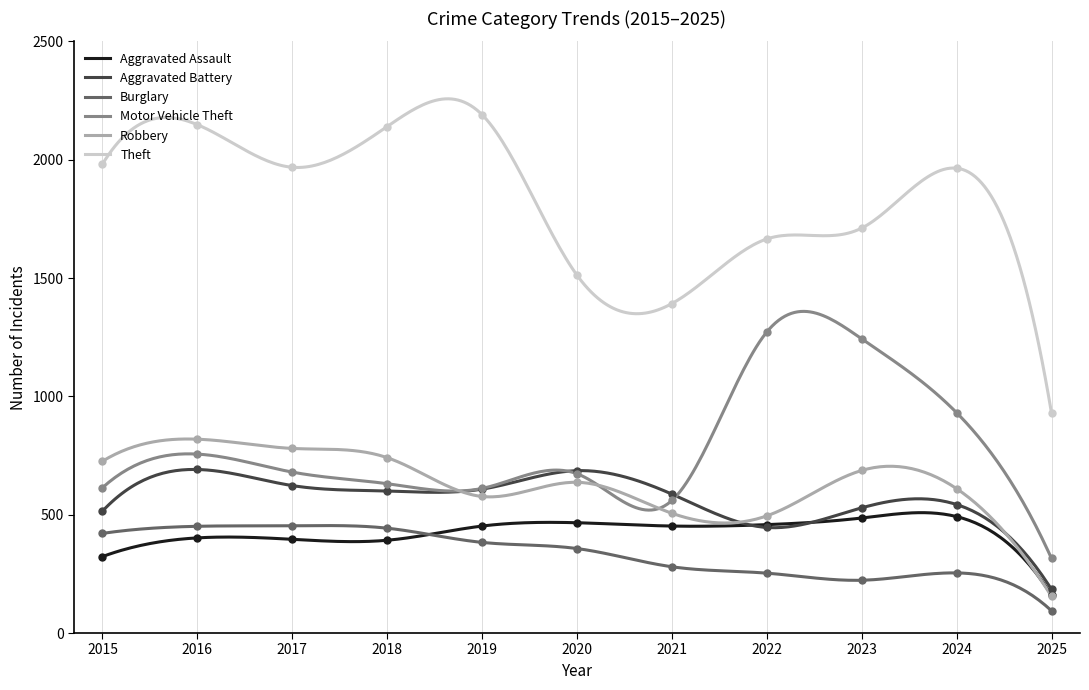

True or false: Theft has more than 1 interior local peaks.

True